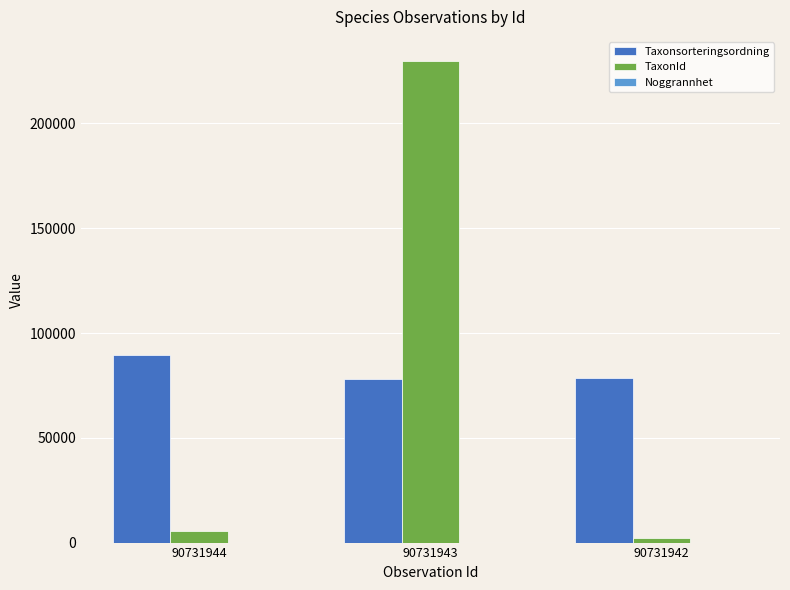

The value of Taxonsorteringsordning at 90731944 is 132463. True or false?

False